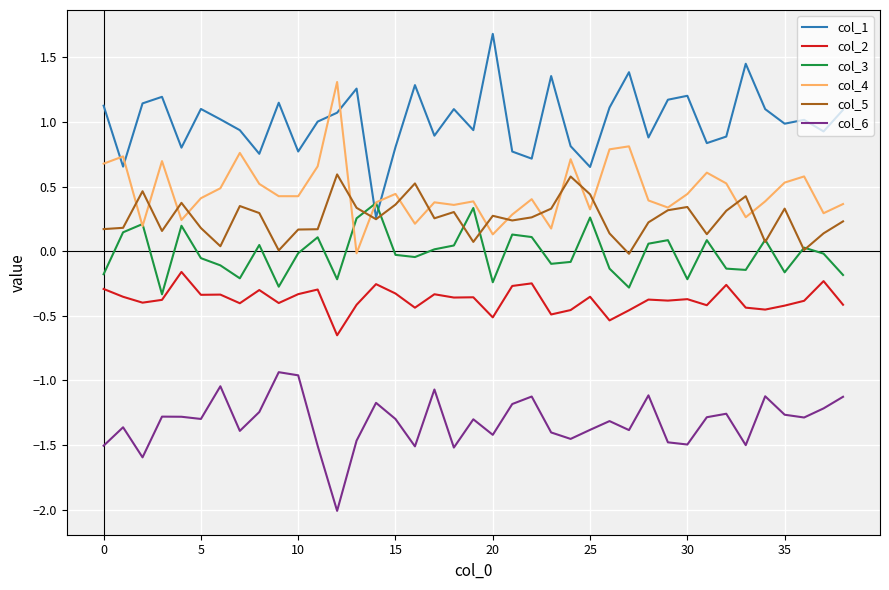

What is the smallest value displayed?

-2.0